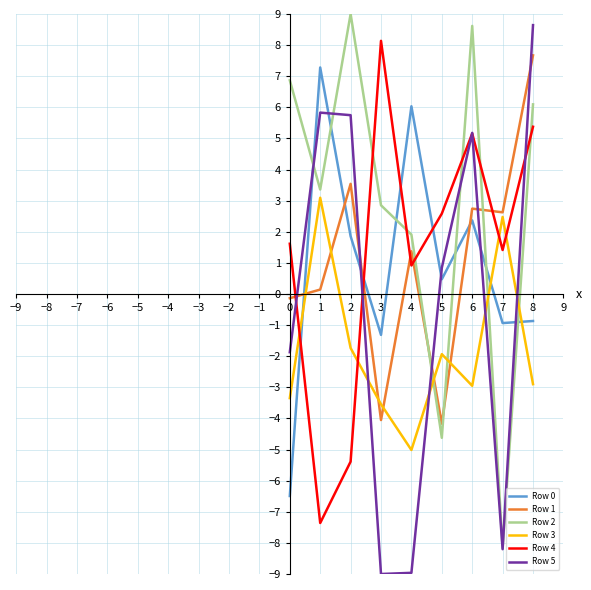

What is the minimum value shown in the chart?

-9.0